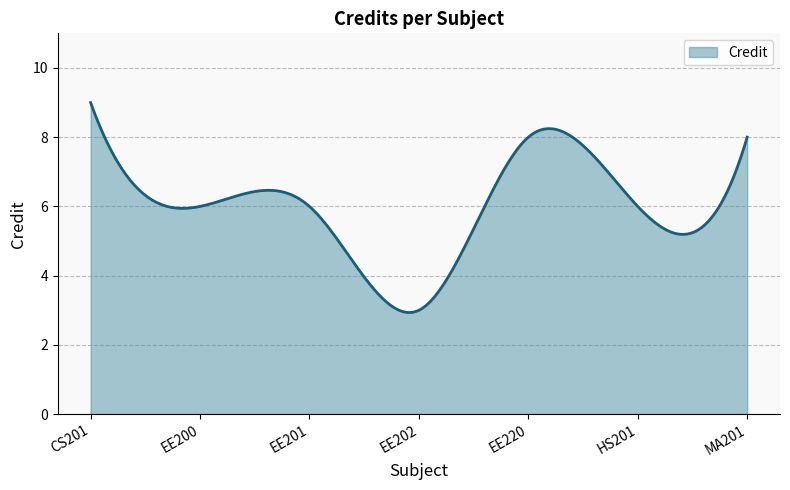

What is the minimum value shown in the chart?

2.9